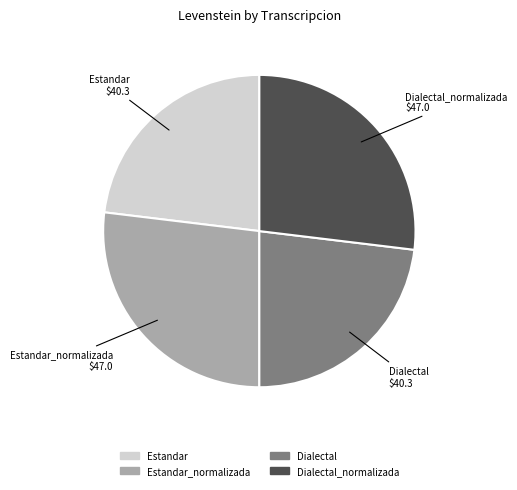

Which has a higher value, Estandar_normalizada or Estandar?

Estandar_normalizada